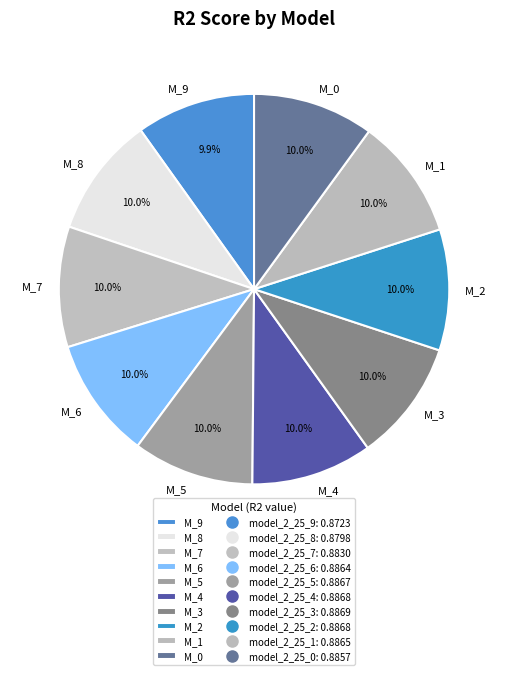

Does M_2 represent more than half of the total?

No